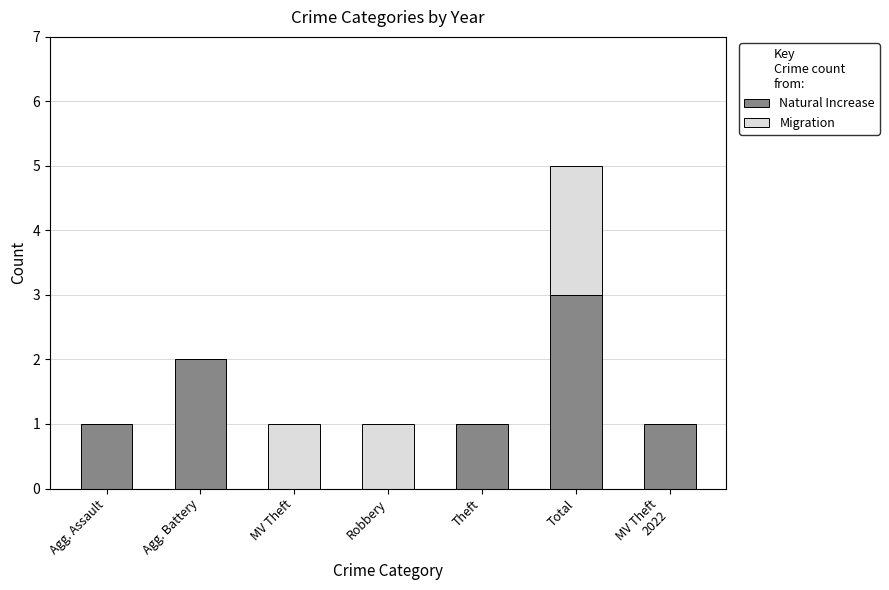

True or false: Natural Increase has a value of 3 at Total.

True